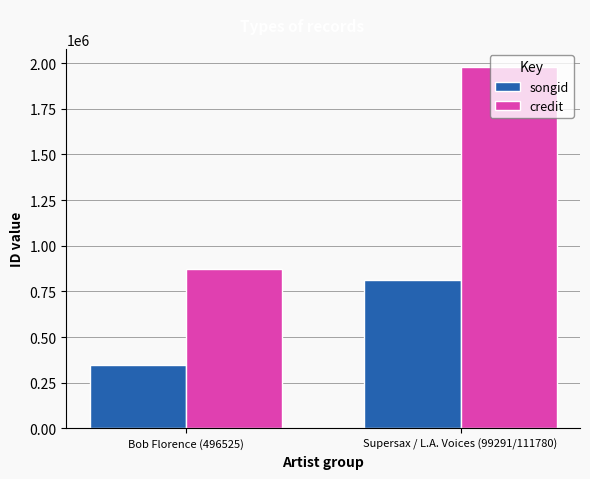

The credit series shows 323345 at Bob Florence (496525). True or false?

False